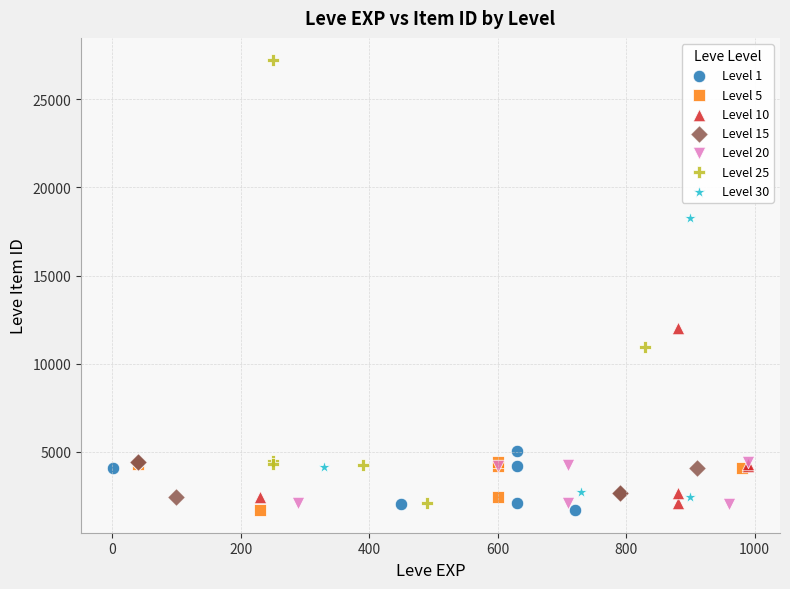

Which series has the largest Y range (max minus min)?

Level 25